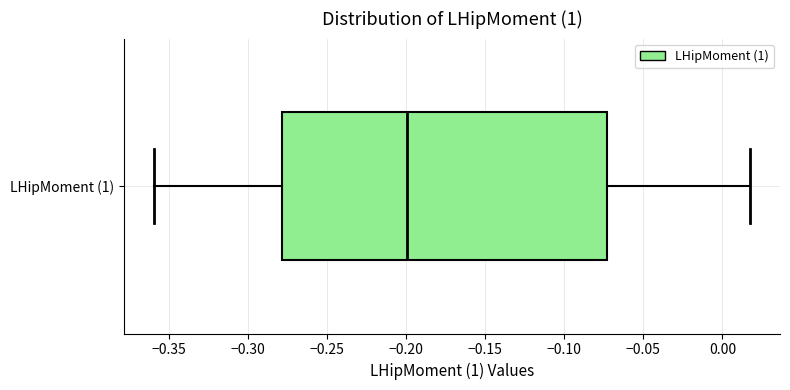

Read this box plot against the x-axis: the position of the median line, the range covered by the box, and the ends of both whiskers. The values are not printed on the chart, so give them approximately, as read against the axis.

median -0.200, box -0.280 to -0.075, whiskers -0.360 to 0.020